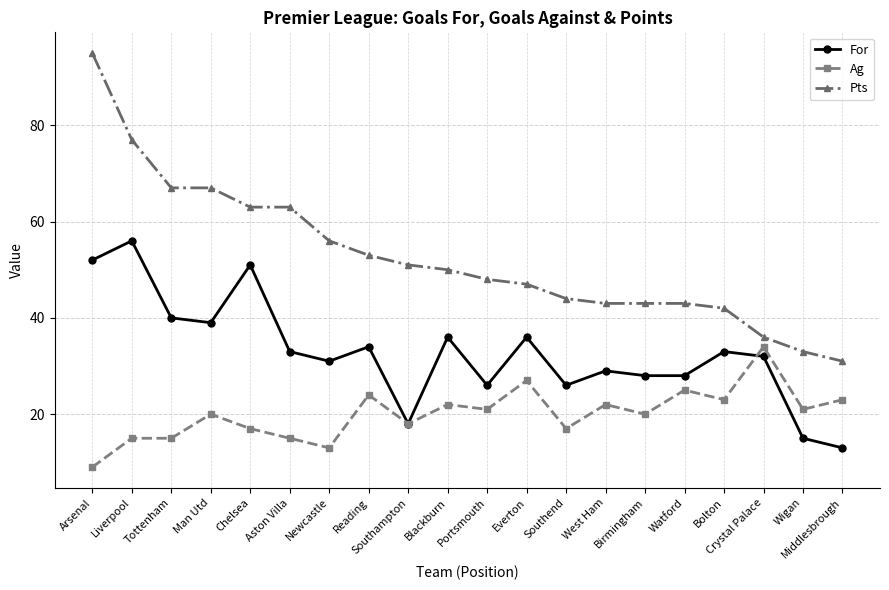

Rank the series by their maximum value, from highest to lowest.

Pts, For, Ag